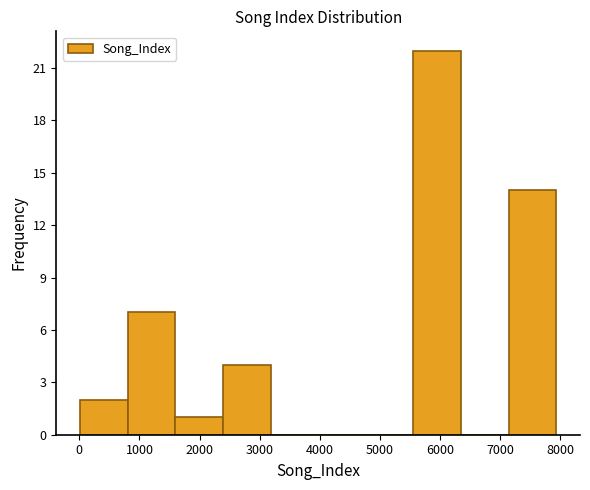

How tall is the bar that spans 0 to 800 on the x-axis? Neither the bar edges nor the heights are printed on the chart, so give them approximately, as read against the axes.

2